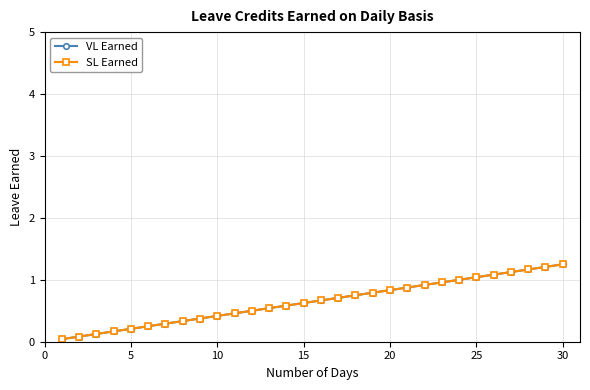

True or false: SL Earned and VL Earned cross at least once.

False